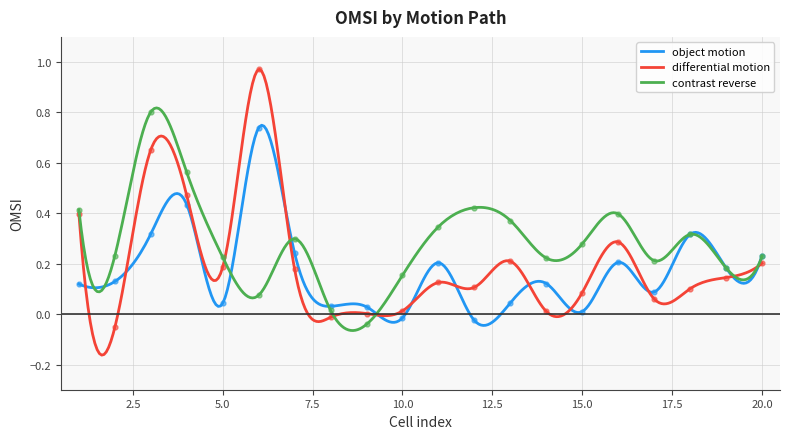

How many positive values does the object motion series have?

18